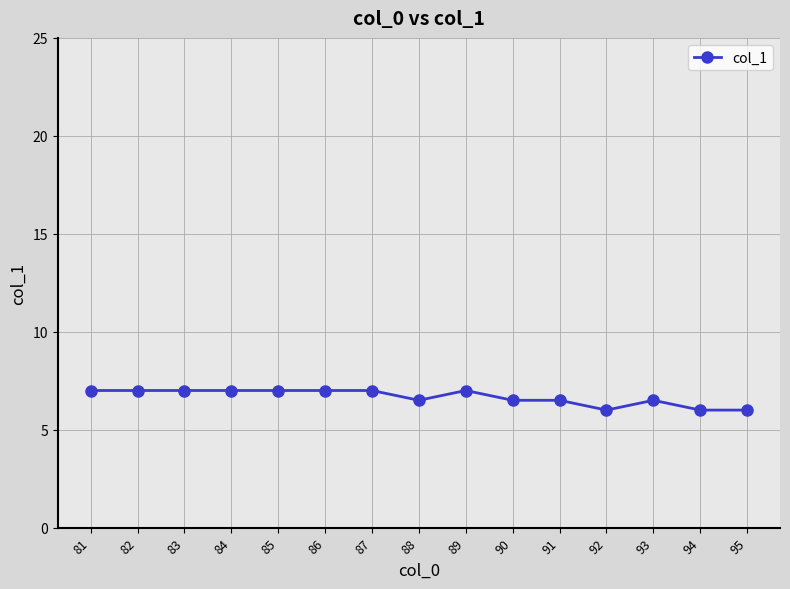

Reading left to right, extract all data points from this chart.

81=7.0	82=7.0	83=7.0	84=7.0	85=7.0	86=7.0	87=7.0	88=6.5	89=7.0	90=6.5	91=6.5	92=6.0	93=6.5	94=6.0	95=6.0